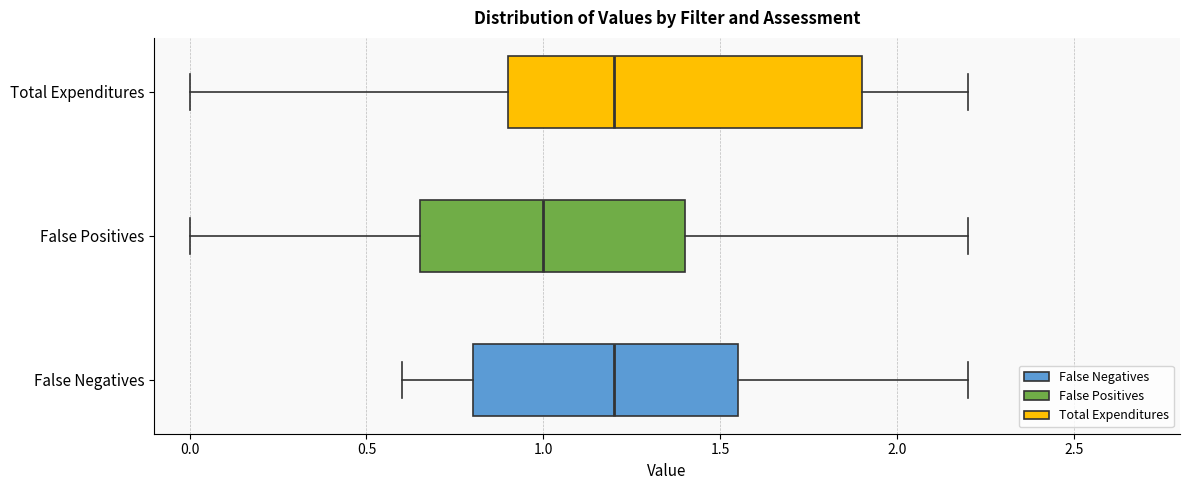

Which box is the widest, from its left edge to its right edge?

Total Expenditures